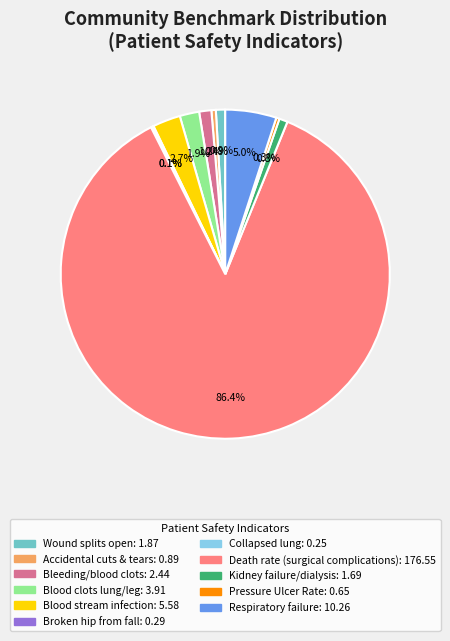

Which category has the smallest portion of the pie?

Collapsed lung that results from medical care